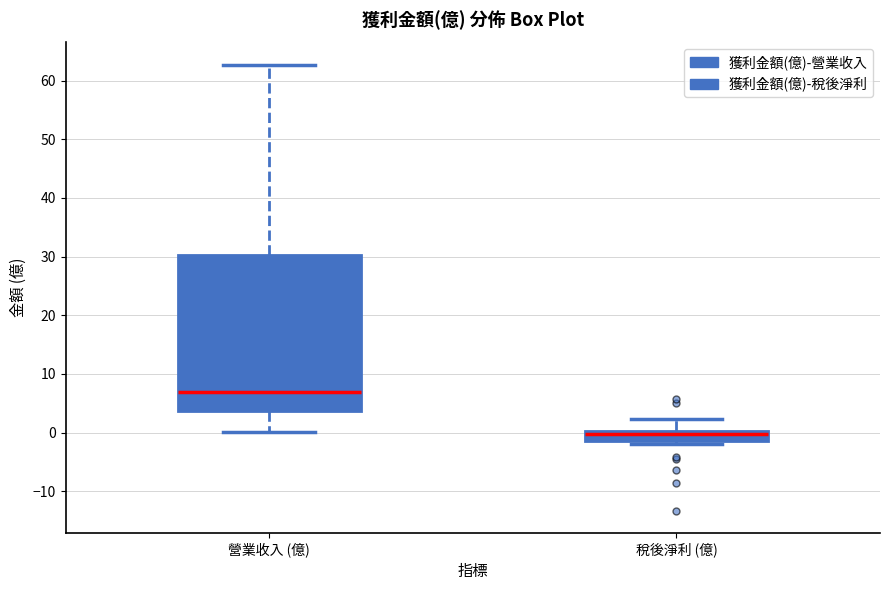

Which box's median line is the highest?

營業收入 (億)